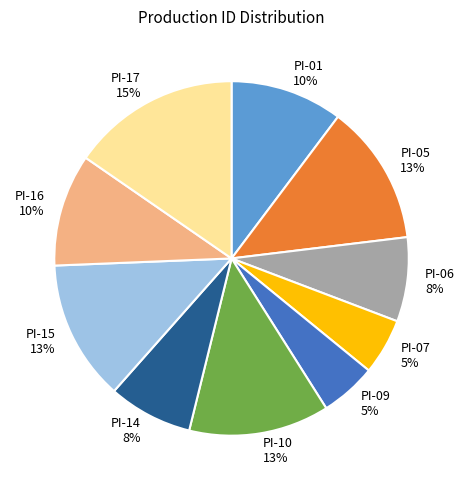

Is there any slice that represents more than half of the pie?

No